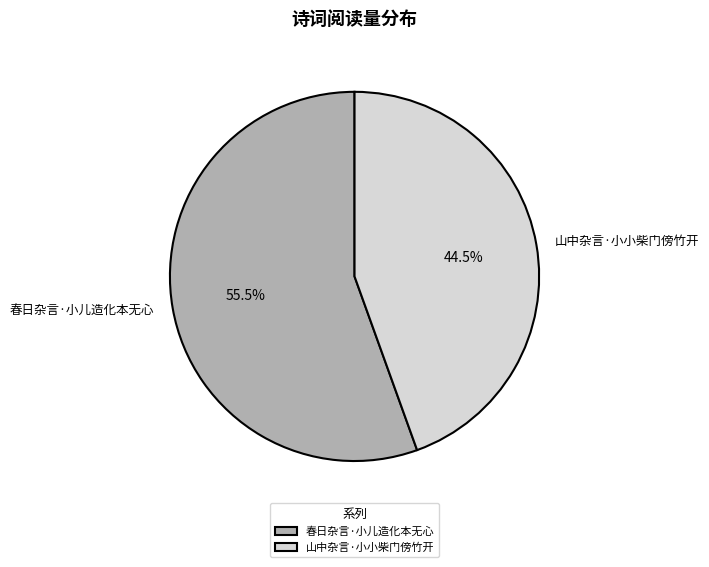

What percentage do 山中杂言·小小柴门傍竹开 and 春日杂言·小儿造化本无心 together represent?

100.0%